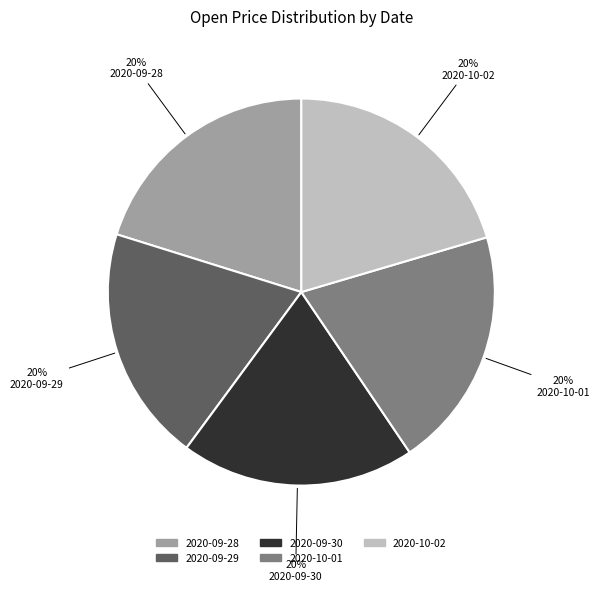

Combined, do 2020-10-02 and 2020-09-30 account for over 50%?

No